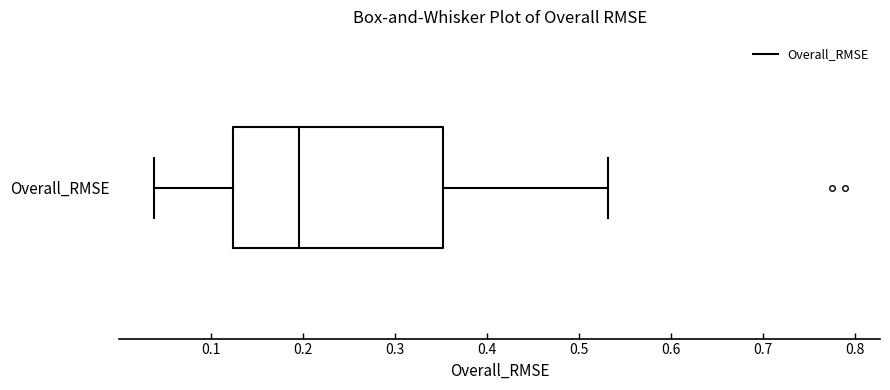

Read this box plot against the x-axis: the position of the median line, the range covered by the box, and the ends of both whiskers. The values are not printed on the chart, so give them approximately, as read against the axis.

median 0.20, box 0.12 to 0.35, whiskers 0.04 to 0.53